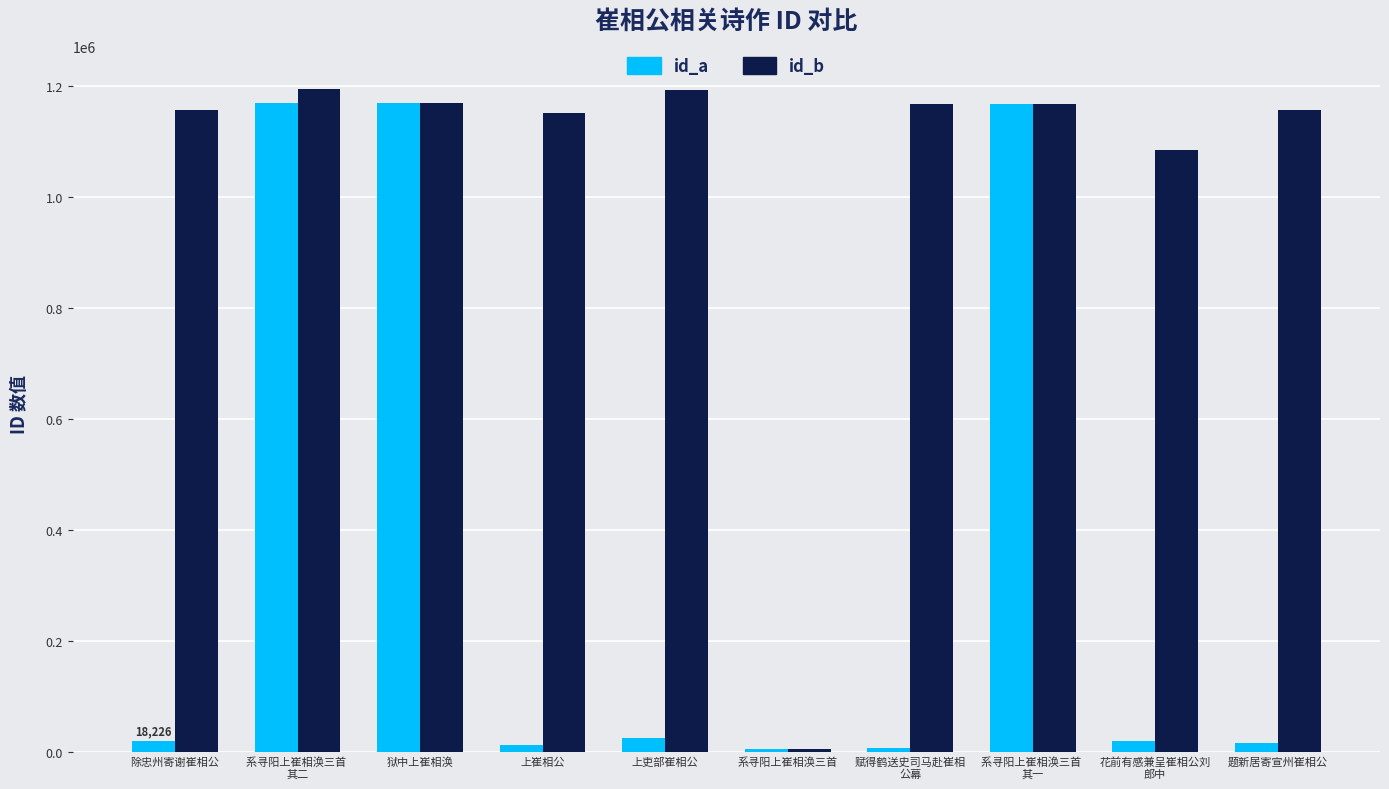

What is the difference between the second highest and minimum values in the id_a series?

1163302